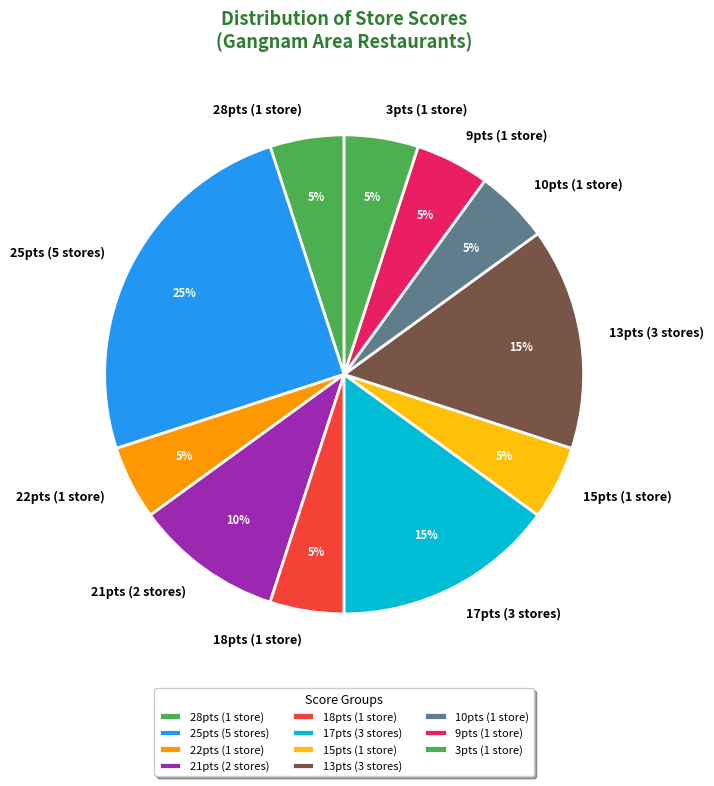

Is it true that 15pts (1 store) is 1% of the pie?

False